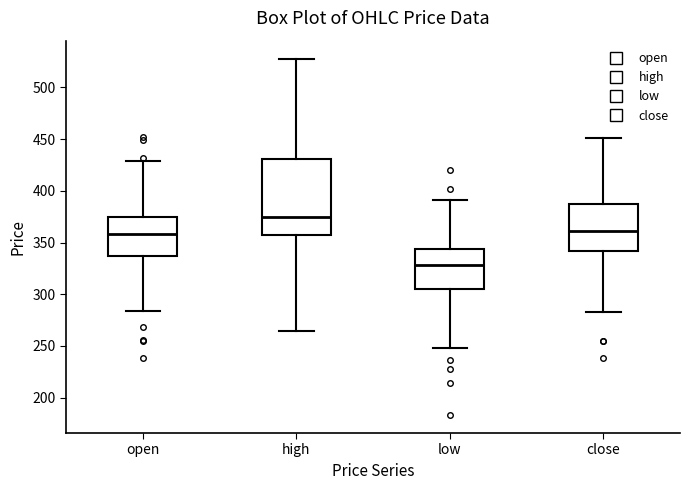

Reading left to right, transcribe this box plot: for each box, give where its median line is, the range the box spans, and where its two whiskers end, as read against the y-axis. The values are not printed on the chart, so give them approximately, as read against the axis.

open: median 360, box 335 to 375, whiskers 285 to 430
high: median 375, box 355 to 430, whiskers 265 to 530
low: median 330, box 305 to 345, whiskers 250 to 390
close: median 360, box 340 to 385, whiskers 285 to 450